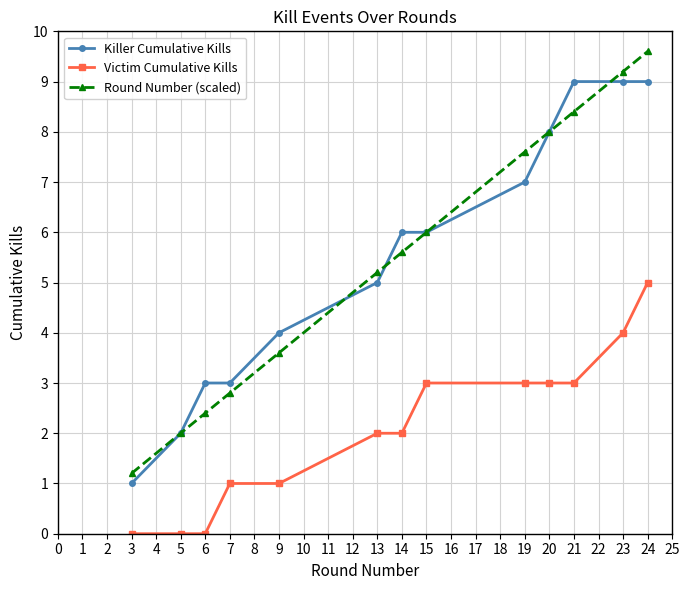

Is it true that Round Number (scaled) equals 9.9 at 6?

False